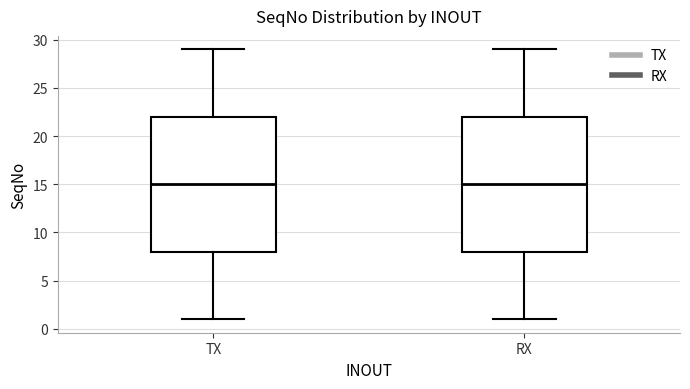

Where is the lower edge of the box for TX on the y-axis? The values are not printed on the chart, so give them approximately, as read against the axis.

8